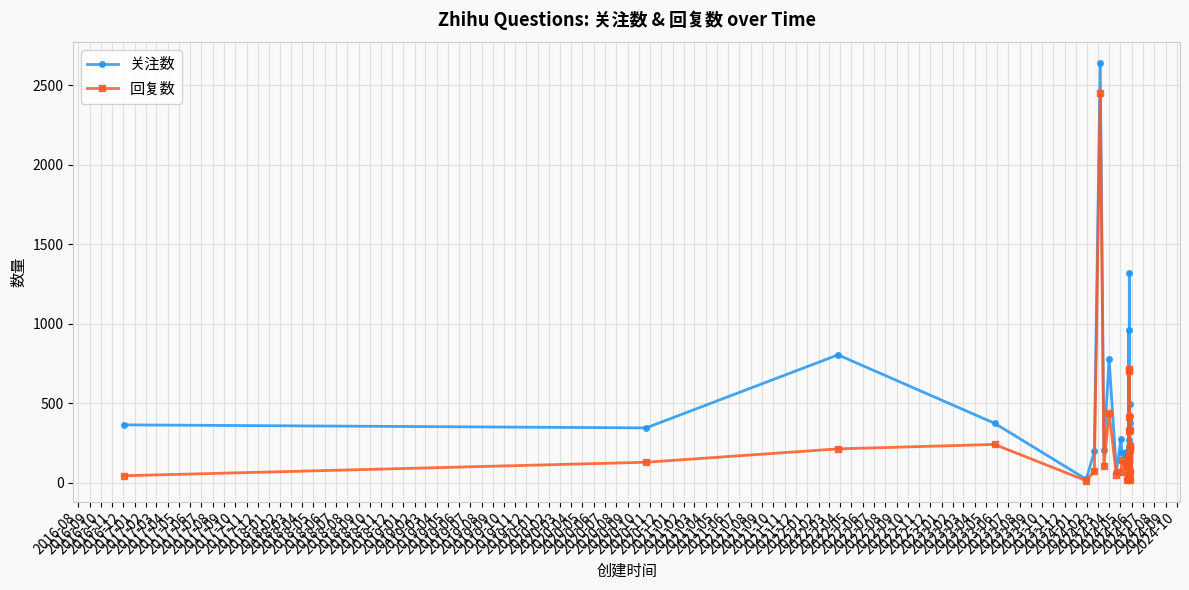

List the series in order of their overall mean, lowest first.

回复数, 关注数